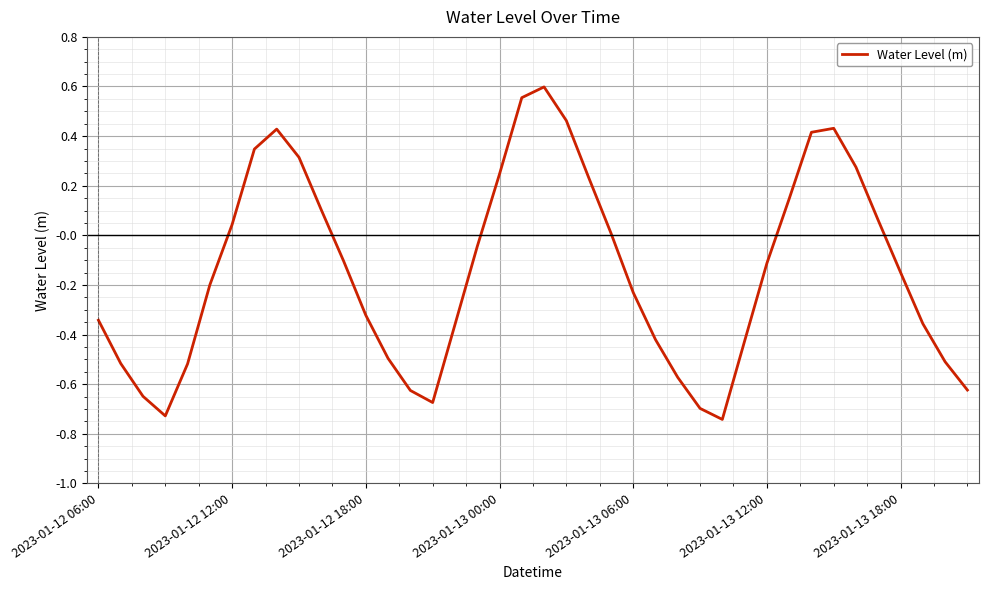

How many interior local valleys (lower than both neighbors) does the data have?

3